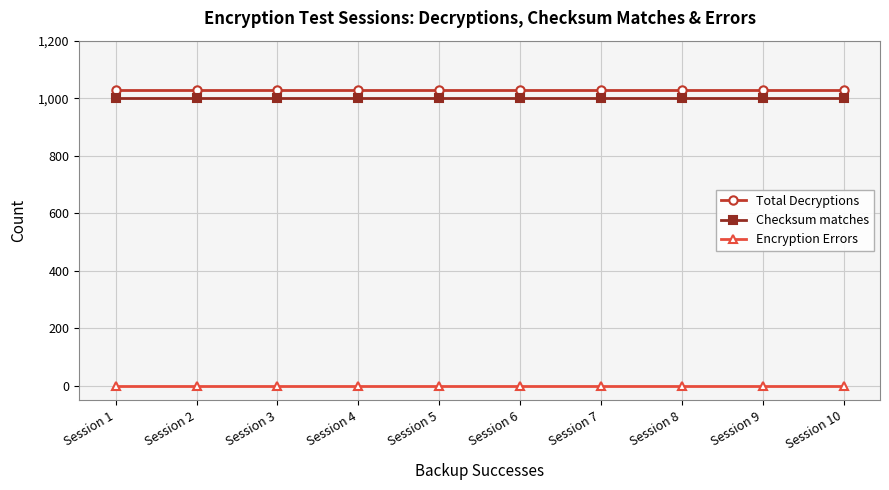

What is the average value of the Total Decryptions series?

1030